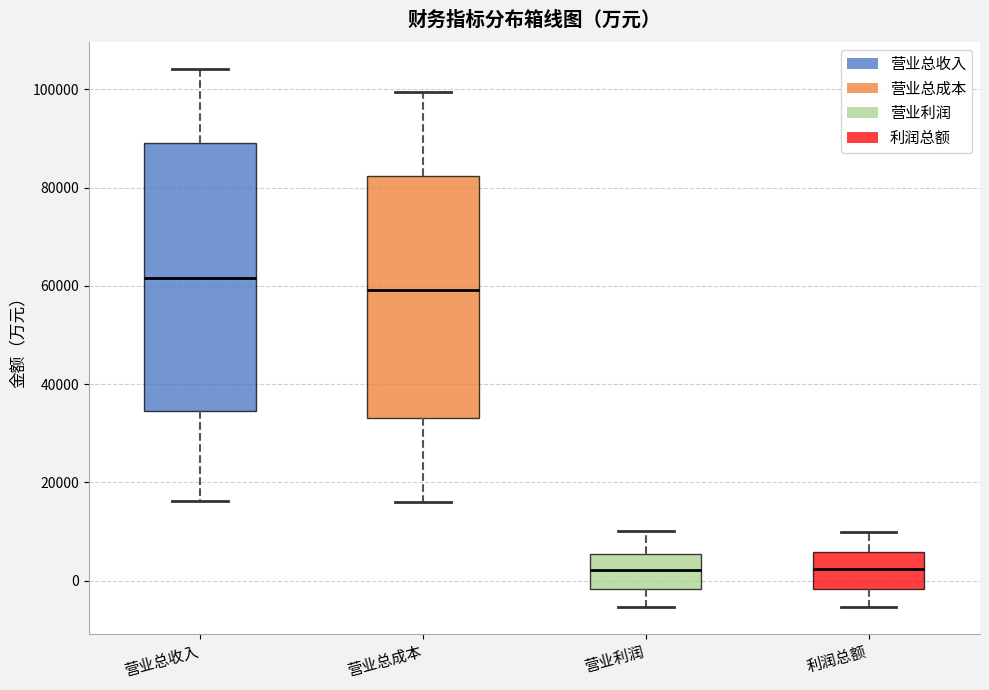

Where is the upper edge of the box for 营业利润 on the y-axis? The values are not printed on the chart, so give them approximately, as read against the axis.

6000